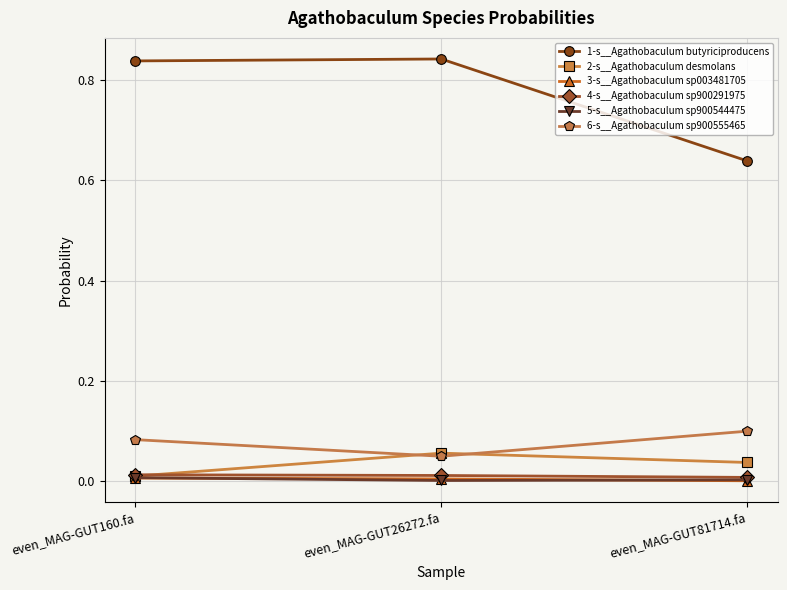

How many categories are shown in the chart?

3